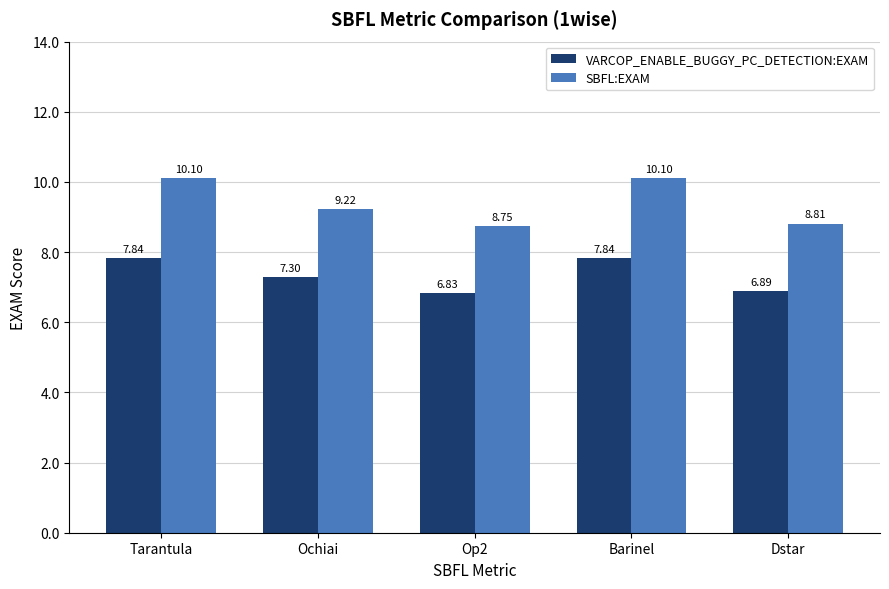

The value of VARCOP_ENABLE_BUGGY_PC_DETECTION:EXAM at Op2 is 6.8. True or false?

True